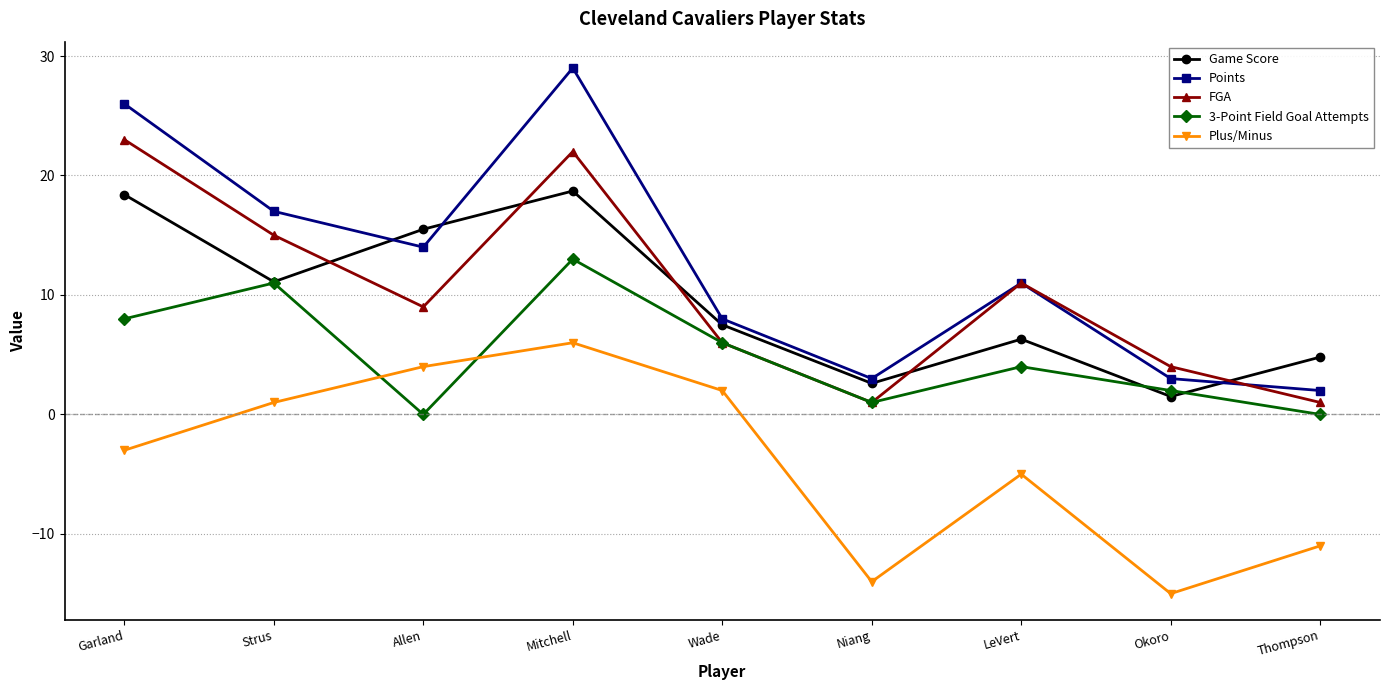

Which series has the widest spread of values?

Points